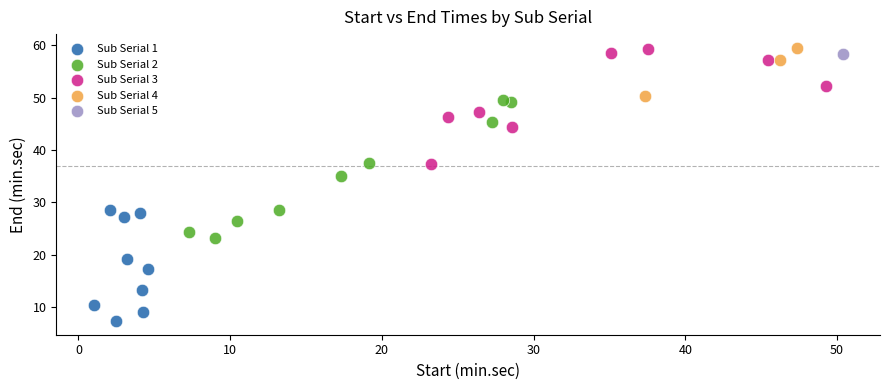

Which series contains the lowest Y value?

Sub Serial 1